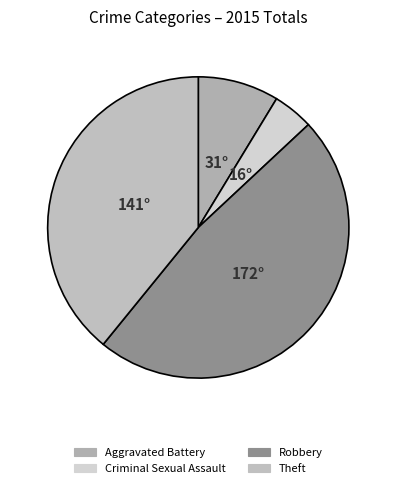

True or false: Aggravated Battery accounts for 17% of the total.

False